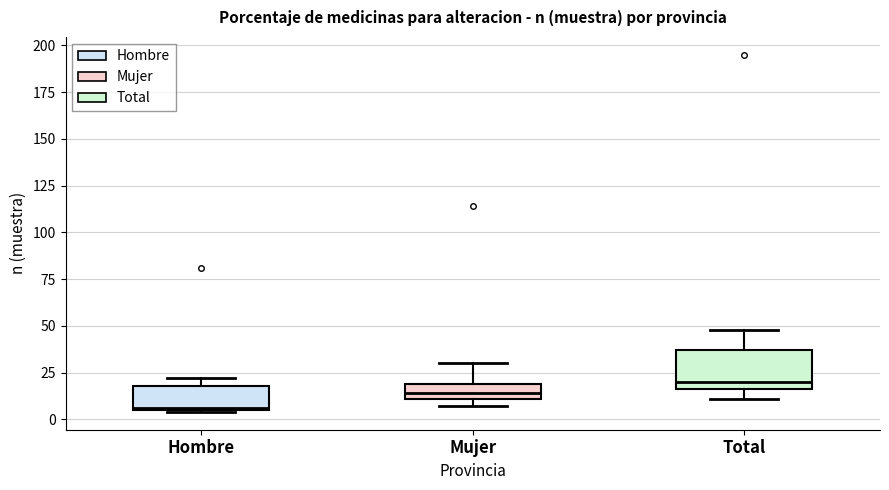

Reading left to right, read every box against the y-axis: the position of its median line, the range the box covers, and the ends of its whiskers. The values are not printed on the chart, so give them approximately, as read against the axis.

Hombre: median 5, box 5 to 20, whiskers 5 to 20 (just above the box's upper edge)
Mujer: median 15, box 10 to 20, whiskers 5 to 30
Total: median 20, box 15 to 35, whiskers 10 to 50